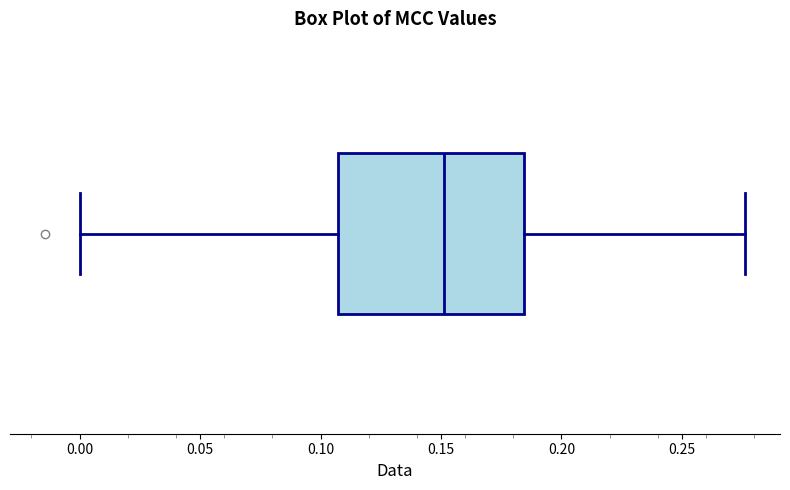

Transcribe this box plot: give where the median line is, the range the box spans, and where the two whiskers end, as read against the x-axis. The values are not printed on the chart, so give them approximately, as read against the axis.

median 0.150, box 0.105 to 0.185, whiskers 0.000 to 0.275